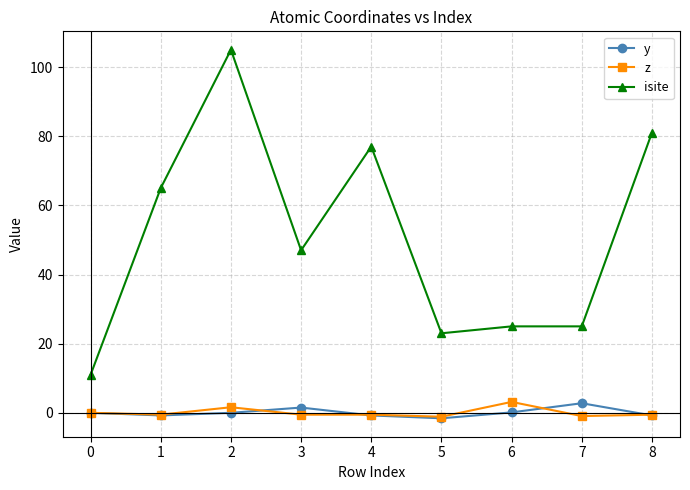

Between 2 and 8, which series saw the biggest shift?

isite